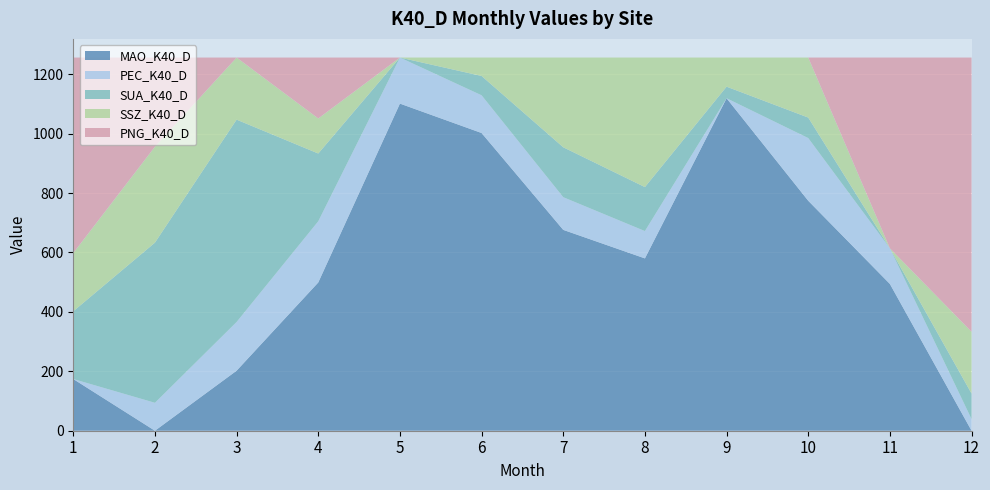

Reading left to right, extract all data points from this chart.

MAO_K40_D: 174	0	202	499	1101	1002	676	580	1119	774	494	0
PEC_K40_D: 0	94	164	206	155	127	110	92	0	211	120	39
SUA_K40_D: 228	539	681	228	0	65	168	148	39	69	0	86
SSZ_K40_D: 196	323	209	118	0	62	302	436	98	202	0	208
PNG_K40_D: 658	300	0	205	0	0	0	0	0	0	642	923